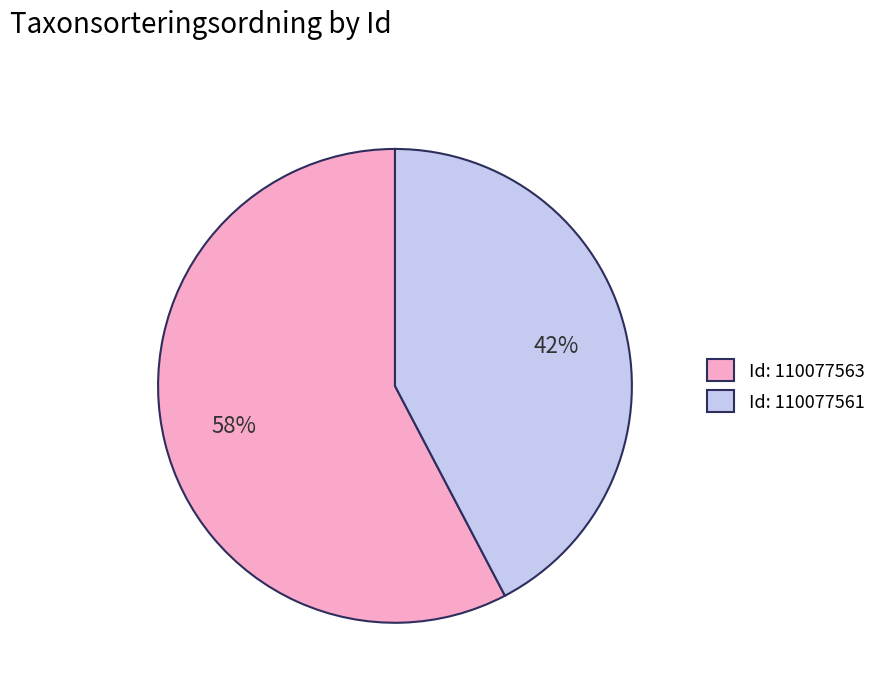

How many slices are in this pie chart?

2